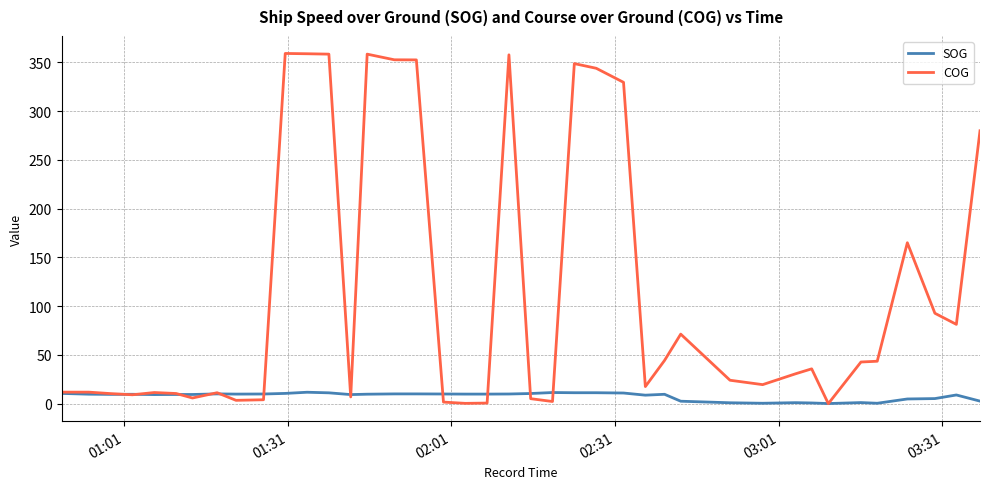

Which series has the widest spread of values?

COG